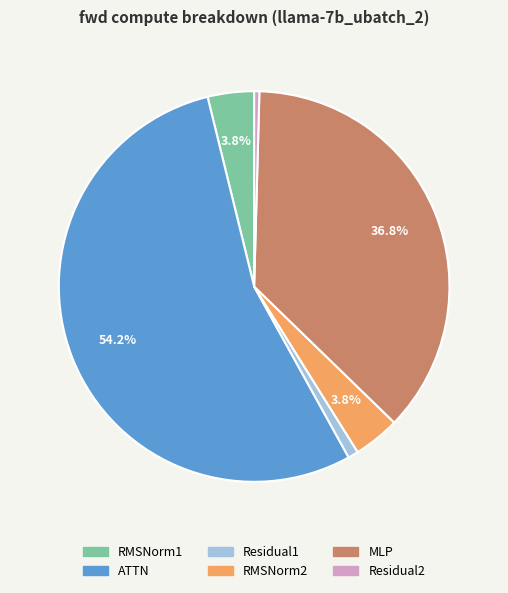

Which slice is the largest?

ATTN